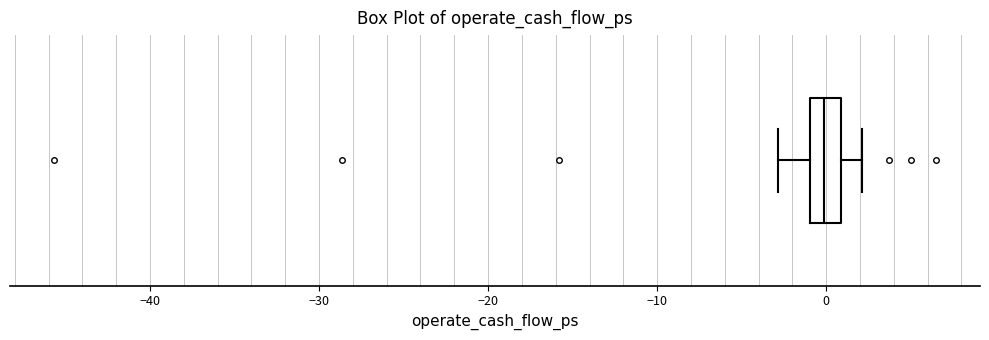

Where is the right edge of the box on the x-axis? The values are not printed on the chart, so give them approximately, as read against the axis.

1